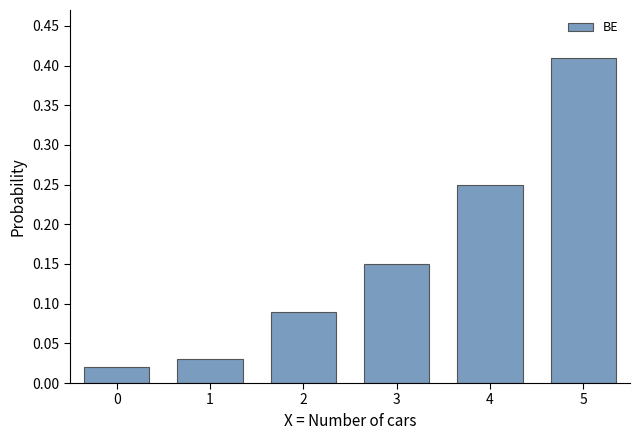

Which label corresponds to the largest value in the chart?

5